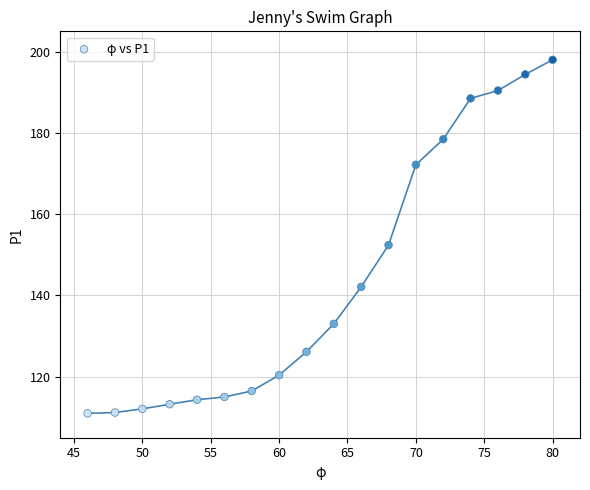

What is the range of X values (max minus min)?

34.0